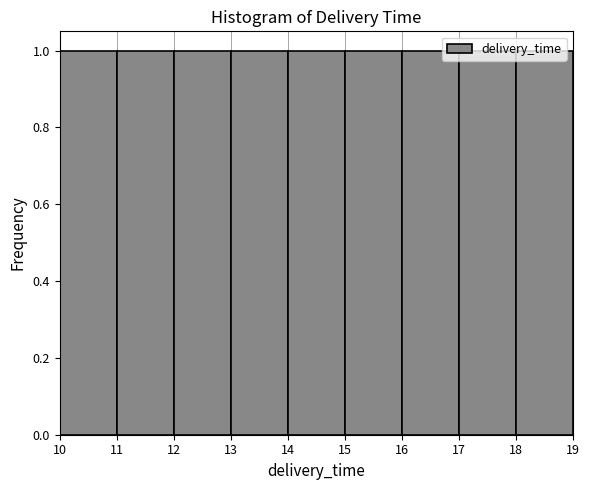

Reading left to right, transcribe this chart: for each bar, give the range it covers on the x-axis and its height. The values are not printed on the chart, so give them approximately, as read against the axis.

10 to 11: 1
11 to 12: 1
12 to 13: 1
13 to 14: 1
14 to 15: 1
15 to 16: 1
16 to 17: 1
17 to 18: 1
18 to 19: 1